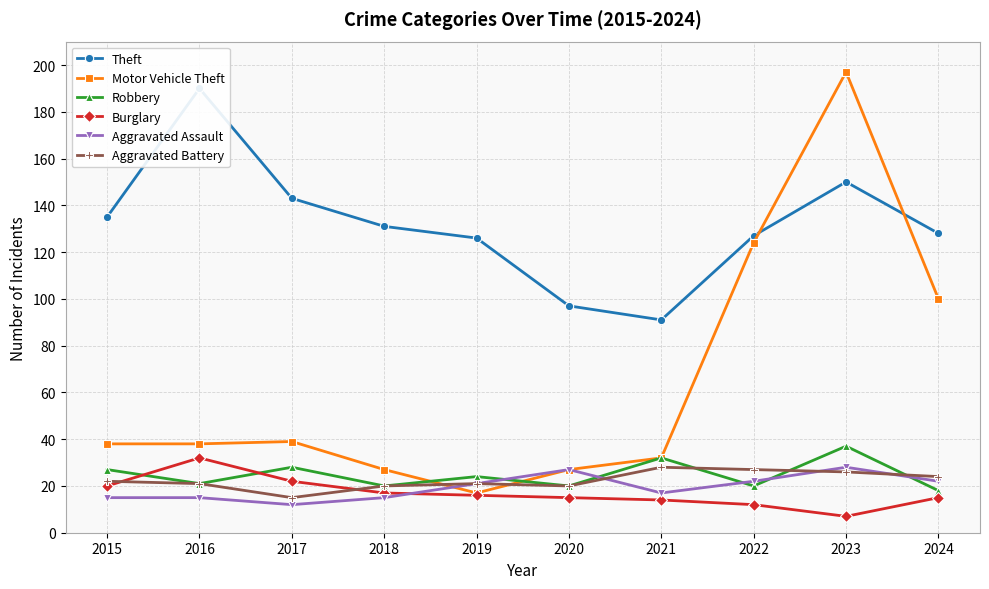

How many times do Aggravated Assault and Burglary cross each other?

1